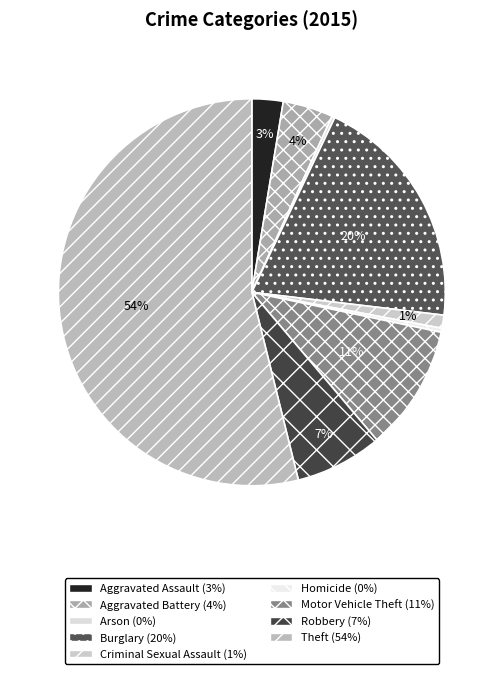

Is it true that Burglary is 30% of the pie?

False